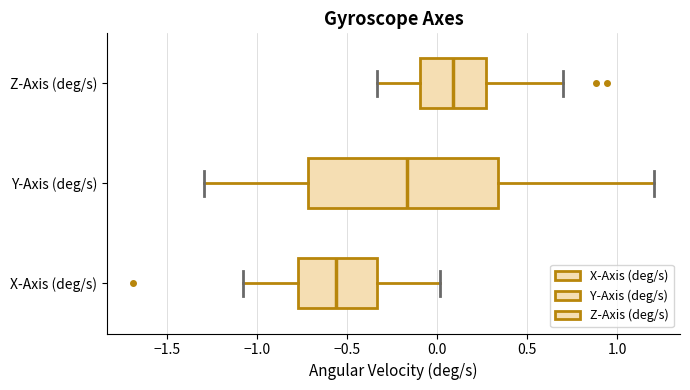

Which box's median line is the furthest to the right?

Z-Axis (deg/s)